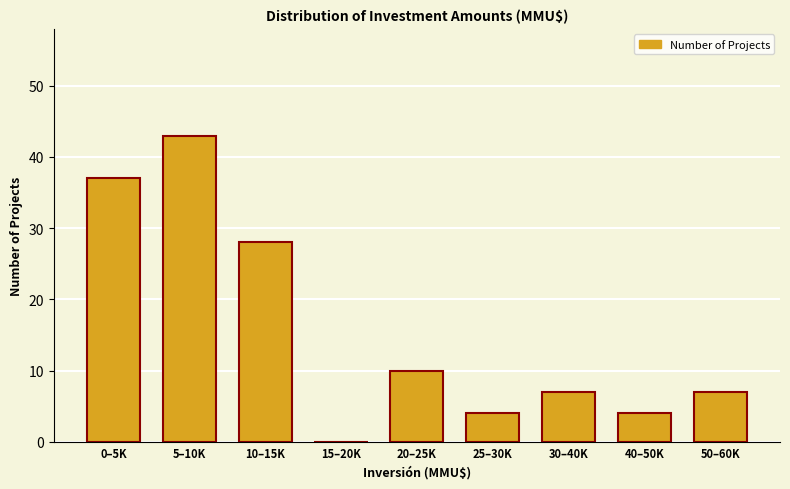

Reading left to right, extract all data points from this chart.

0–5K=37	5–10K=43	10–15K=28	15–20K=0	20–25K=10	25–30K=4	30–40K=7	40–50K=4	50–60K=7